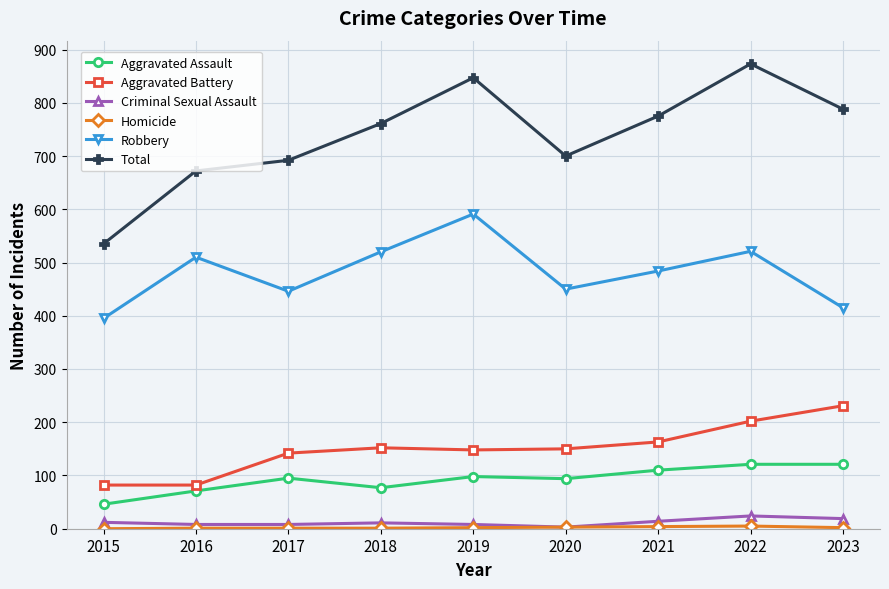

What is the minimum value for Robbery?

395